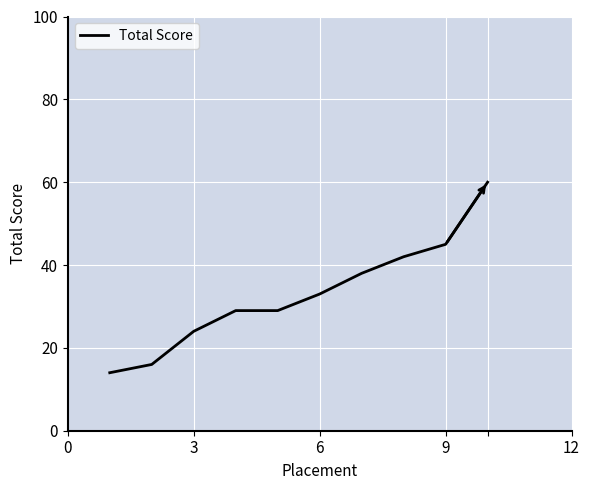

What is the maximum value shown in the chart?

60